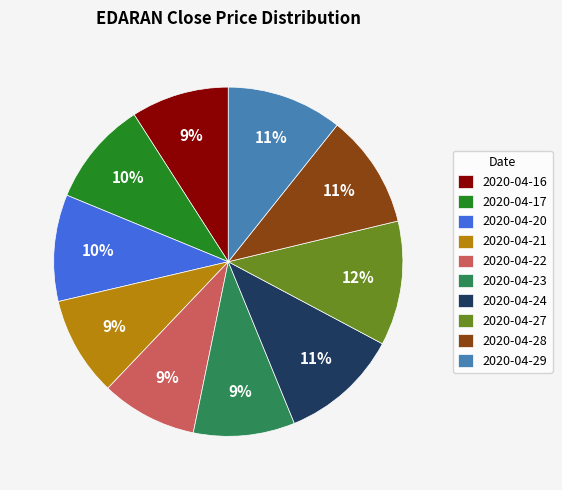

Combined, do 2020-04-24 and 2020-04-27 account for over 50%?

No